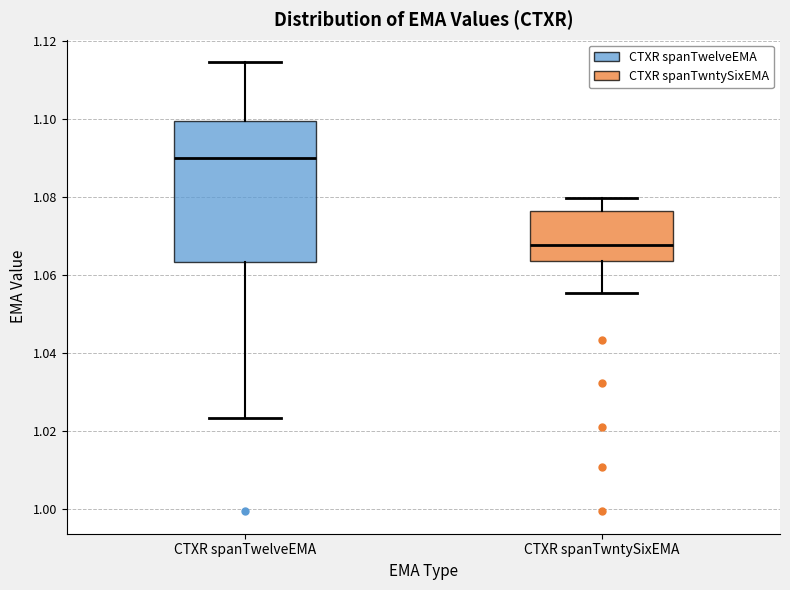

Comparing the boxes themselves (not the whiskers), which one is the tallest?

CTXR spanTwelveEMA